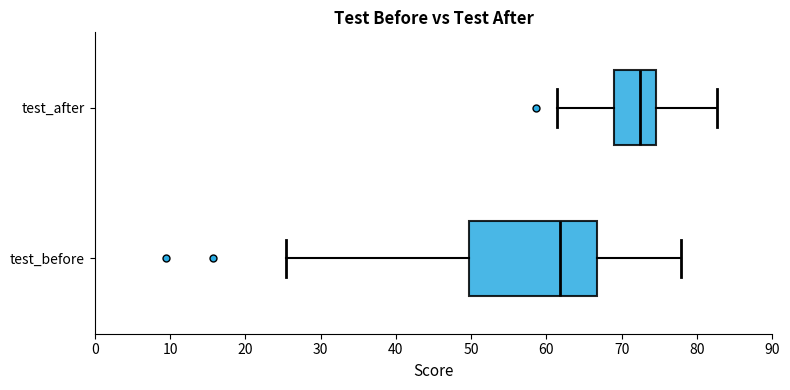

Where does the left whisker of the box for test_before end on the x-axis? The values are not printed on the chart, so give them approximately, as read against the axis.

25